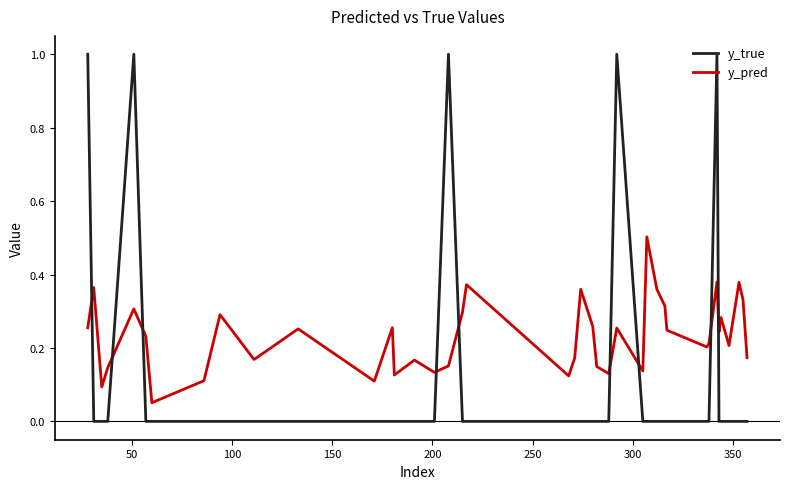

At how many categories does at least one series exceed 0?

40